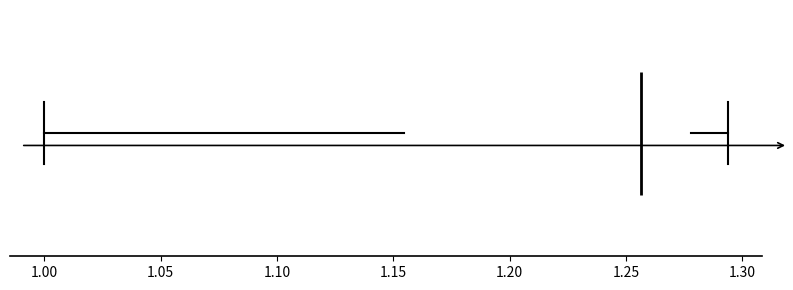

Transcribe this box plot: give where the median line is, the range the box spans, and where the two whiskers end, as read against the x-axis. The values are not printed on the chart, so give them approximately, as read against the axis.

median 1.255, box 1.155 to 1.280, whiskers 1.000 to 1.295